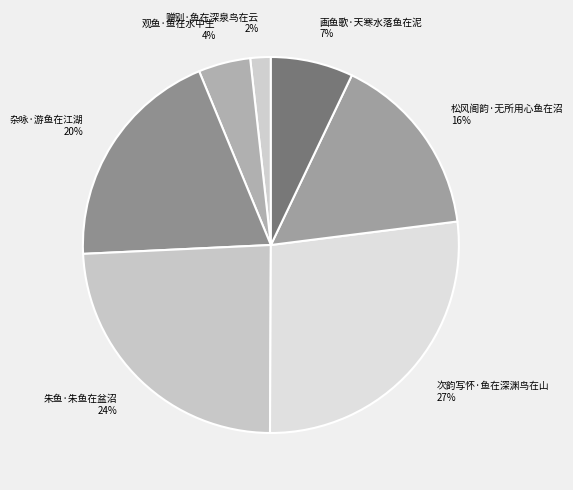

How many slices are in this pie chart?

7